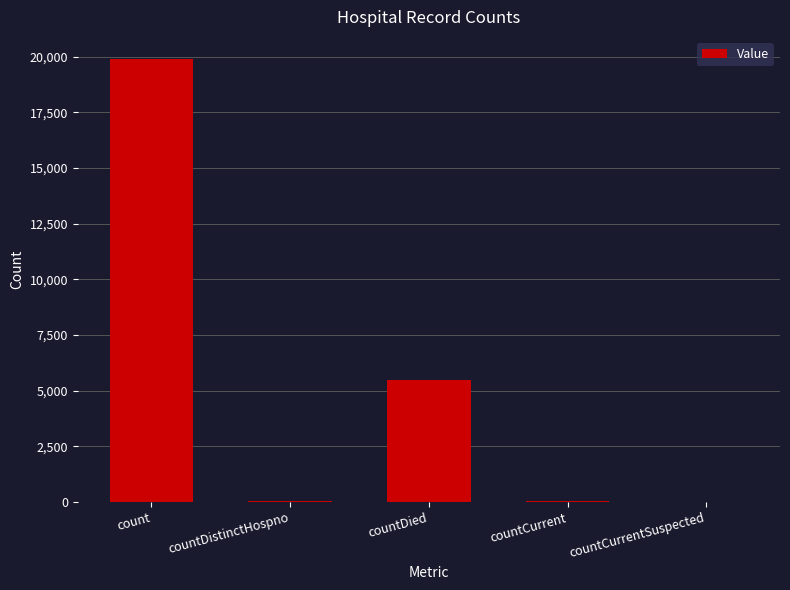

Which has a higher value, count or countDistinctHospno?

count